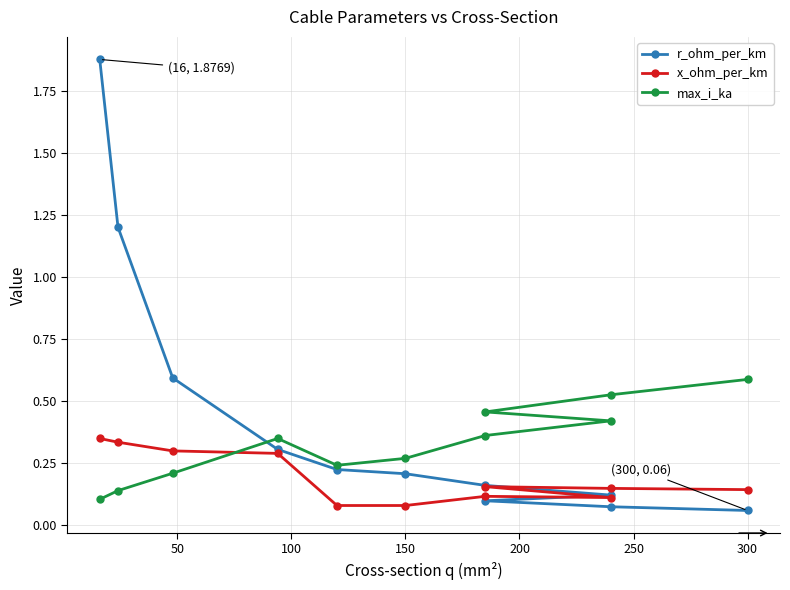

Reading right to left, transcribe all the data shown in this chart.

r_ohm_per_km: 0.1	0.1	0.1	0.1	0.2	0.2	0.2	0.3	0.6	1.2	1.9
x_ohm_per_km: 0.1	0.1	0.2	0.1	0.1	0.1	0.1	0.3	0.3	0.3	0.3
max_i_ka: 0.6	0.5	0.5	0.4	0.4	0.3	0.2	0.3	0.2	0.1	0.1